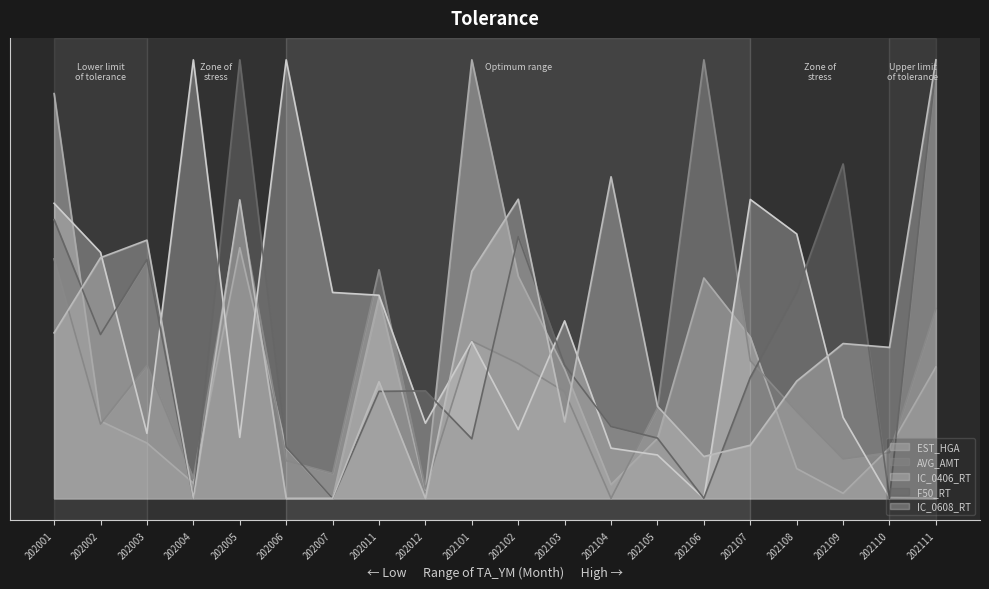

Between 202105 and 202104, which is larger?

202105